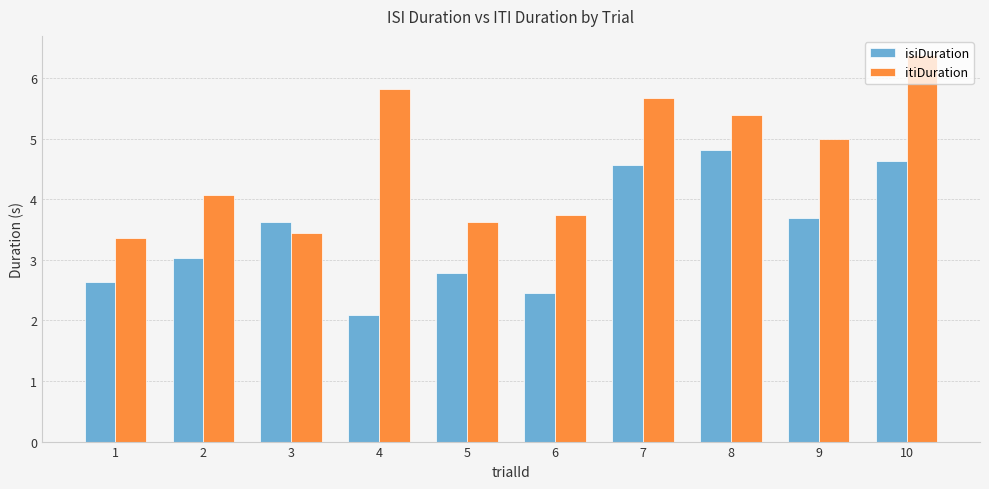

How many data points does each series have?

10